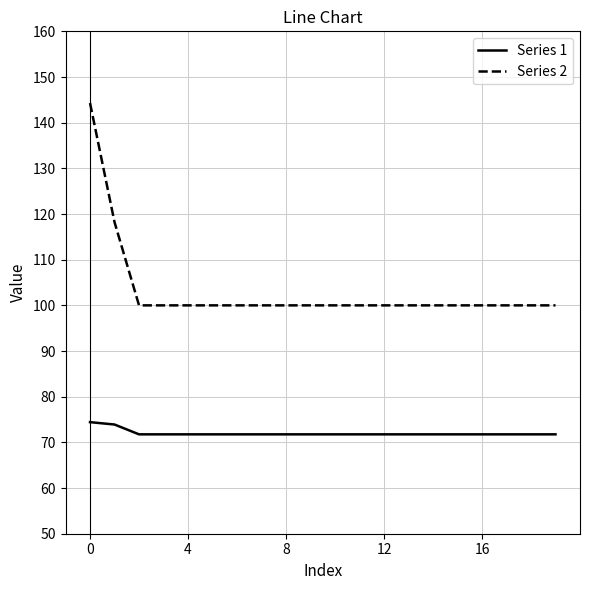

Which series has the largest range (max minus min)?

Series 2